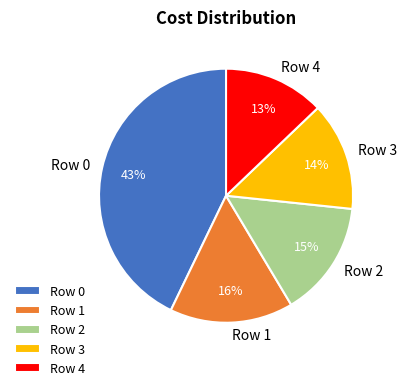

Which slice is the smallest?

Row 4